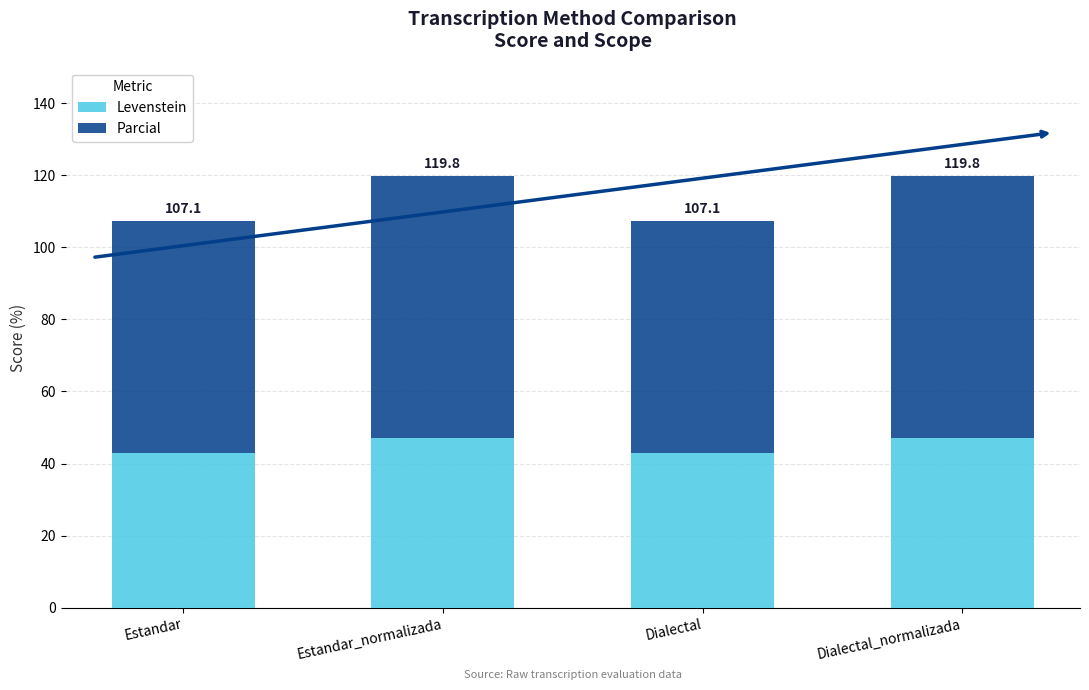

How many bars are there in total?

4